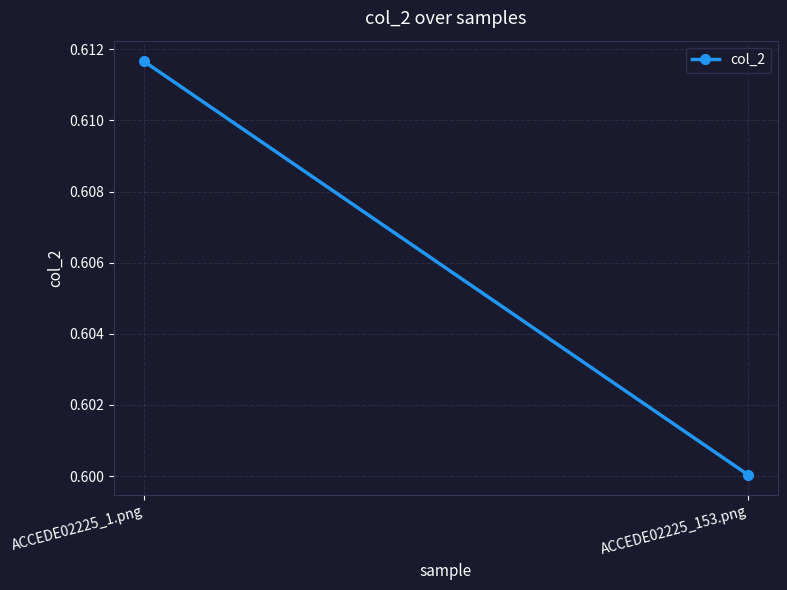

List the labels in order of value, smallest first.

ACCEDE02225_153.png, ACCEDE02225_1.png